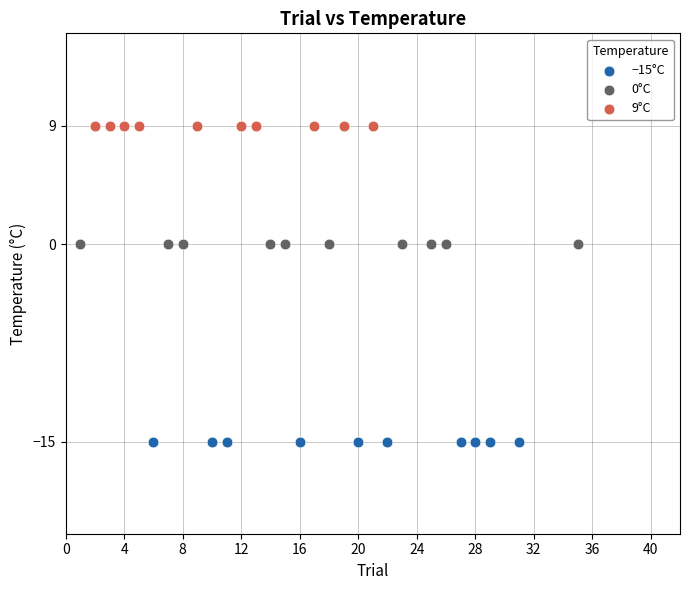

Which series contains the highest Y value?

9°C